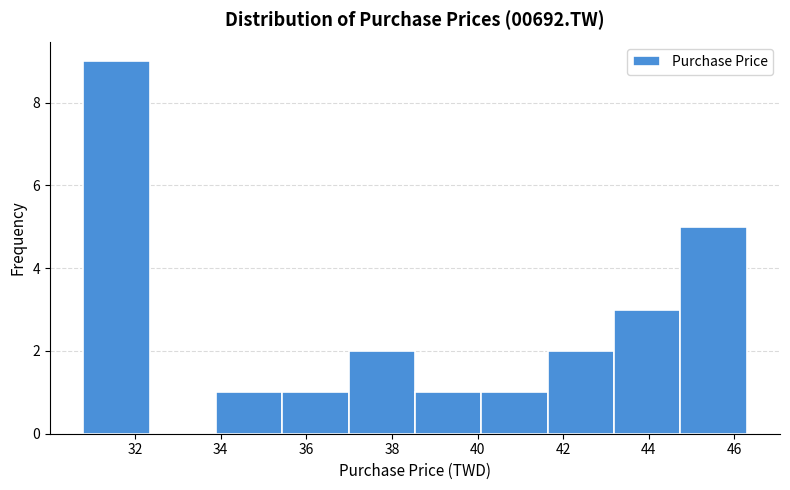

Which range on the x-axis has the tallest bar?

30.8 to 32.4